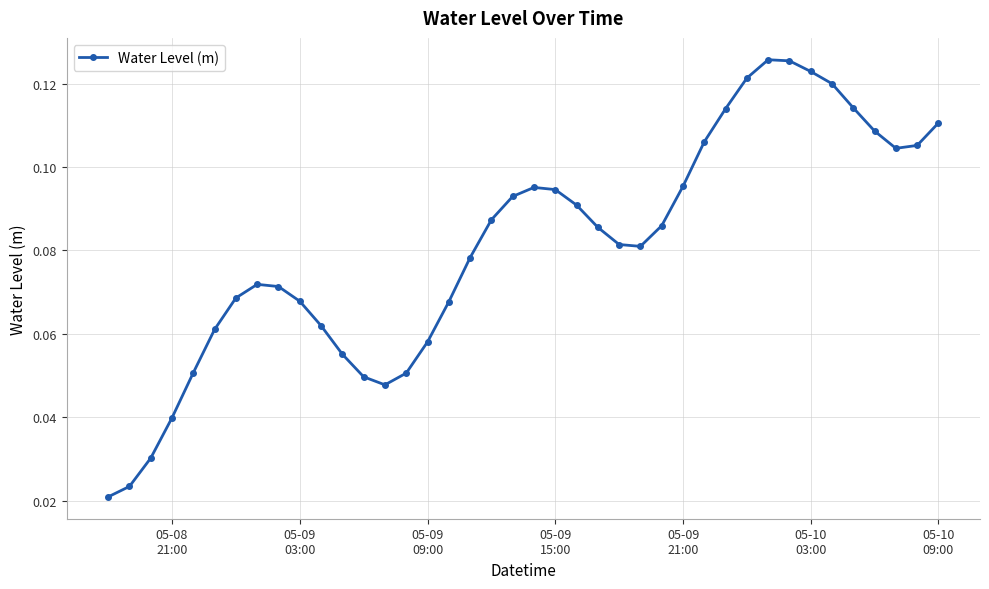

True or false: the data has more than 0 interior local peaks.

True